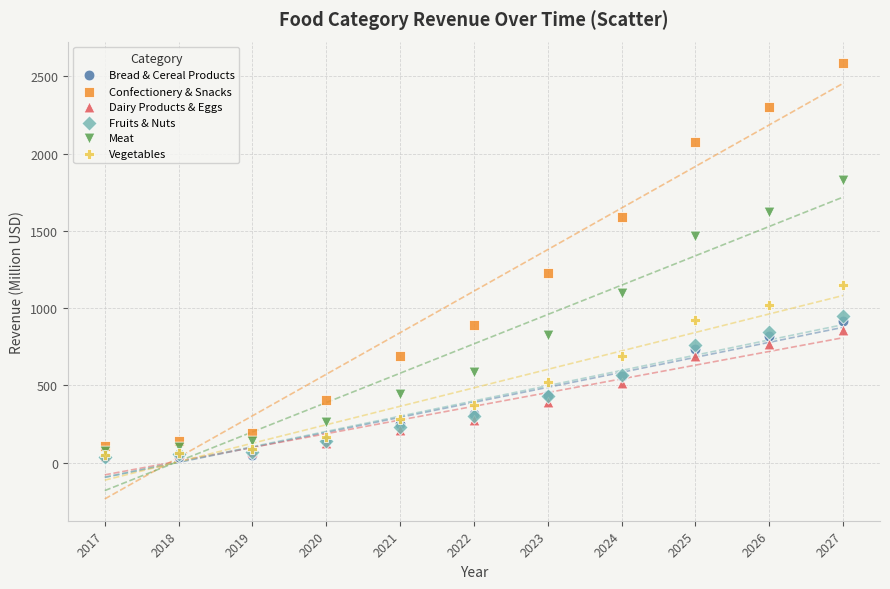

What are all the series names shown in the legend?

Bread & Cereal Products, Confectionery & Snacks, Dairy Products & Eggs, Fruits & Nuts, Meat, Vegetables